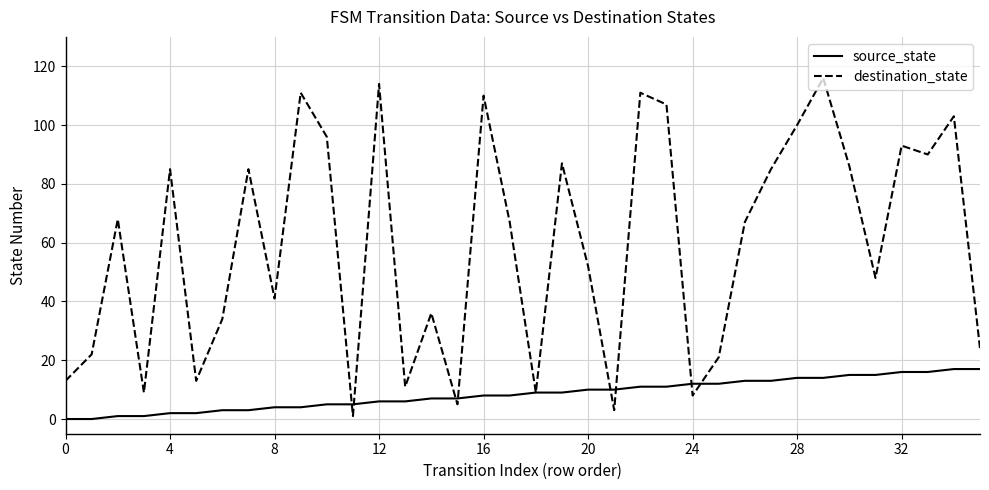

Which series has the widest spread of values?

destination_state